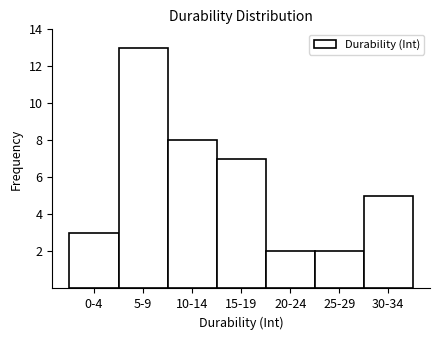

Reading left to right, transcribe all the data shown in this chart.

3	13	8	7	2	2	5